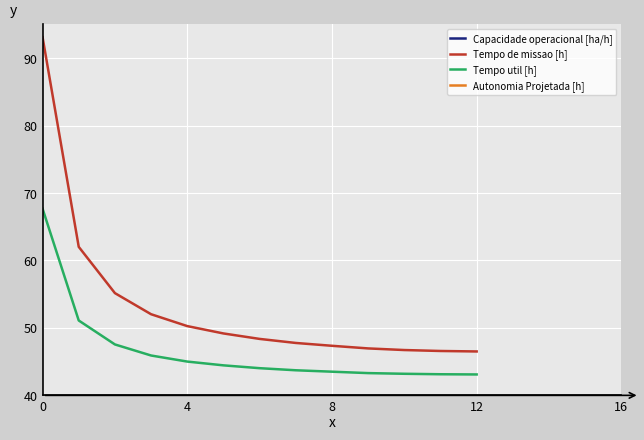

What are all the series names shown in the legend?

Capacidade operacional [ha/h], Tempo de missao [h], Tempo util [h], Autonomia Projetada [h]